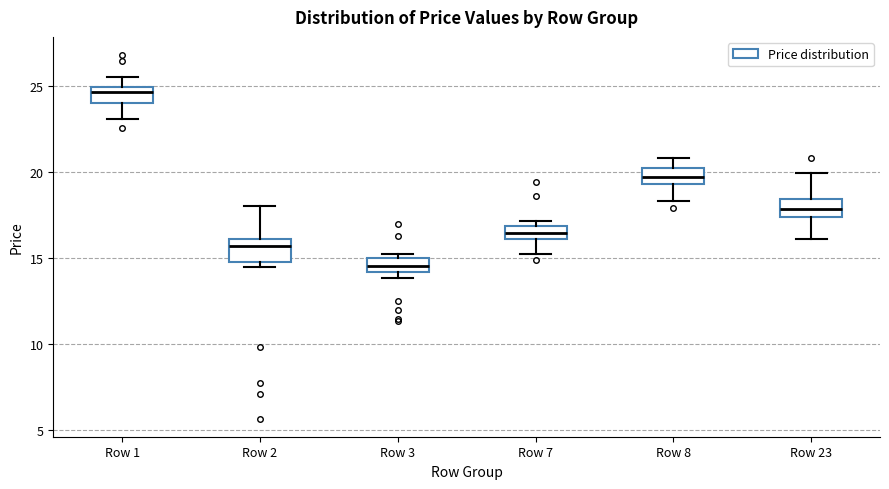

Where is the upper edge of the box for Row 1 on the y-axis? The values are not printed on the chart, so give them approximately, as read against the axis.

25.0